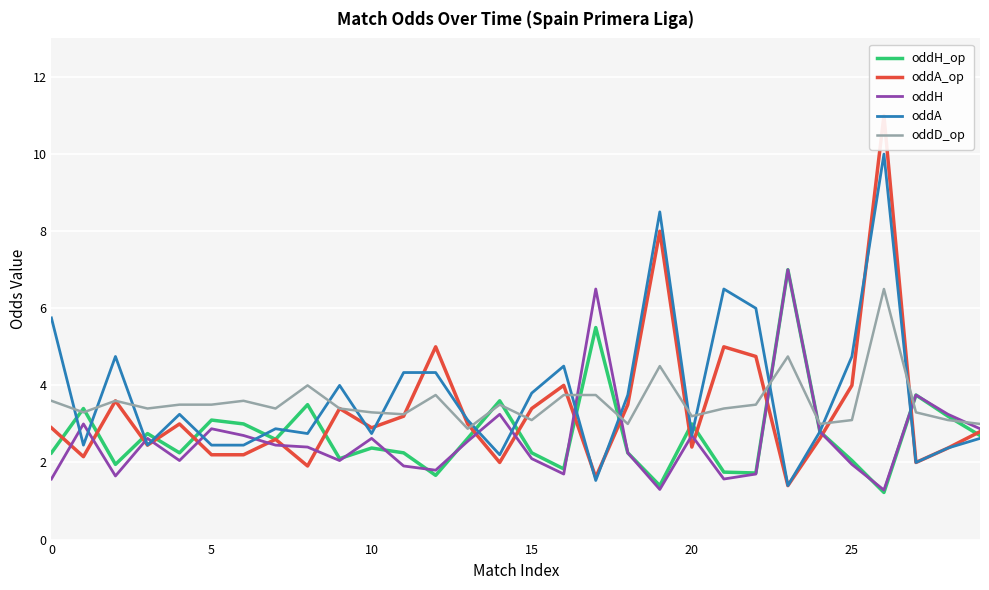

What is the difference between the oddH values at 8 and 17?

4.1